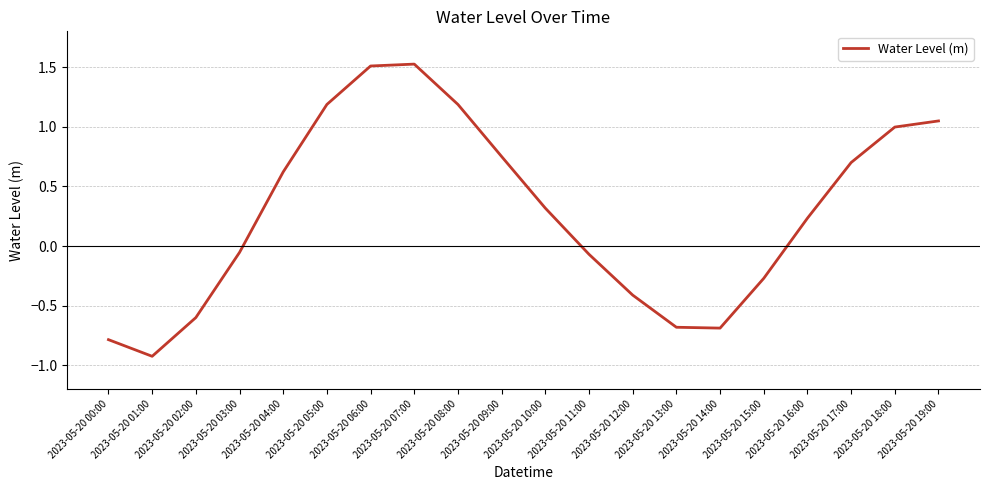

The chart shows a value of -0.8 at 2023-05-20 00:00. True or false?

True